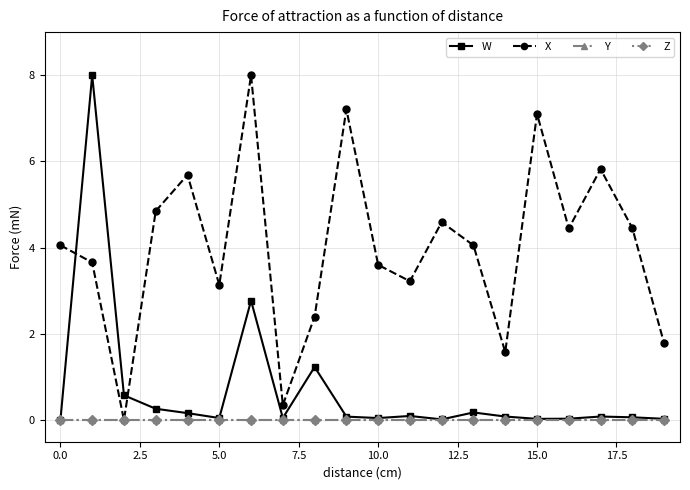

How many interior local valleys does the W series have?

5